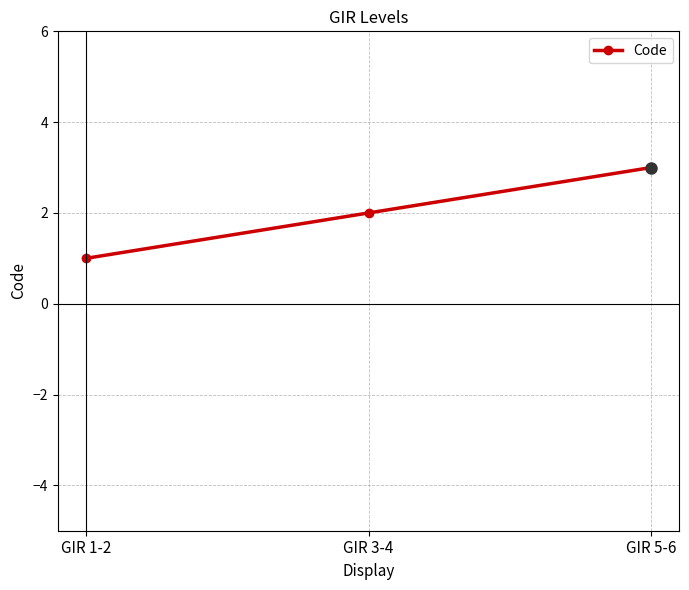

Which has a higher value, GIR 5-6 or GIR 1-2?

GIR 5-6